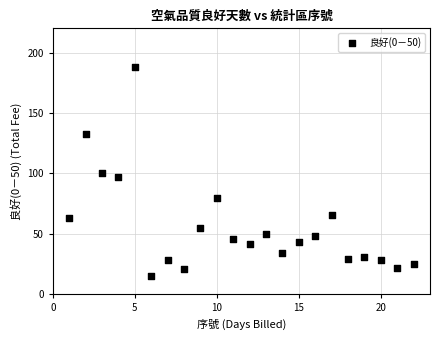

What is the range of Y values (max minus min)?

173